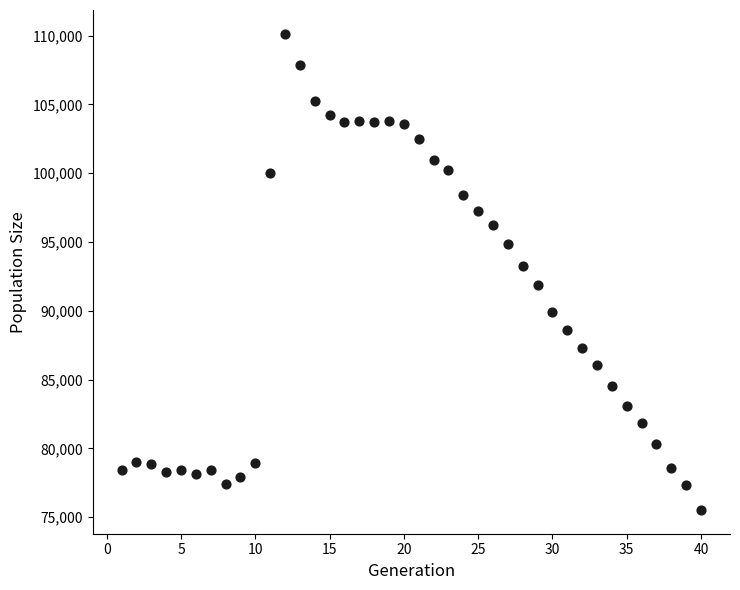

What Y value in the scatter plot is closest to 92827?

93238